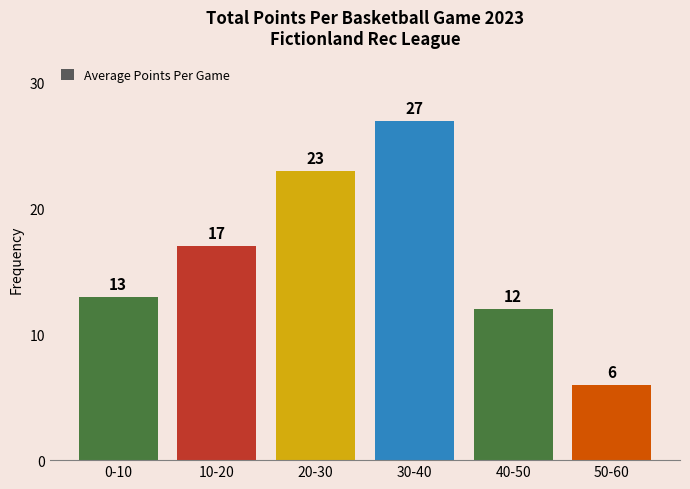

Reading left to right, extract all data points from this chart.

13	17	23	27	12	6